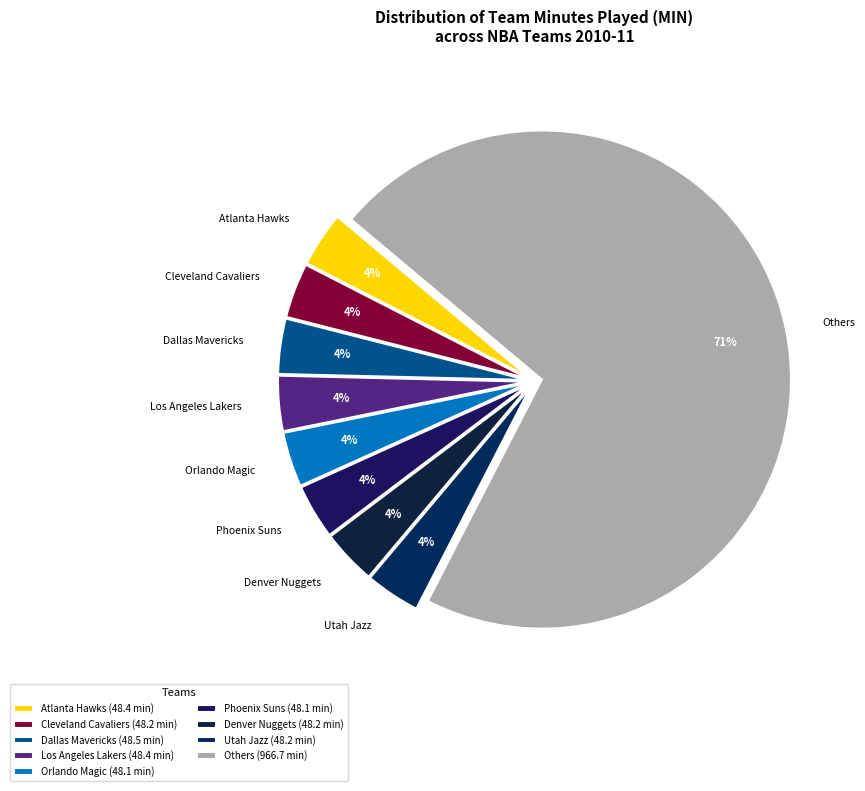

Count the number of slices in the pie.

9